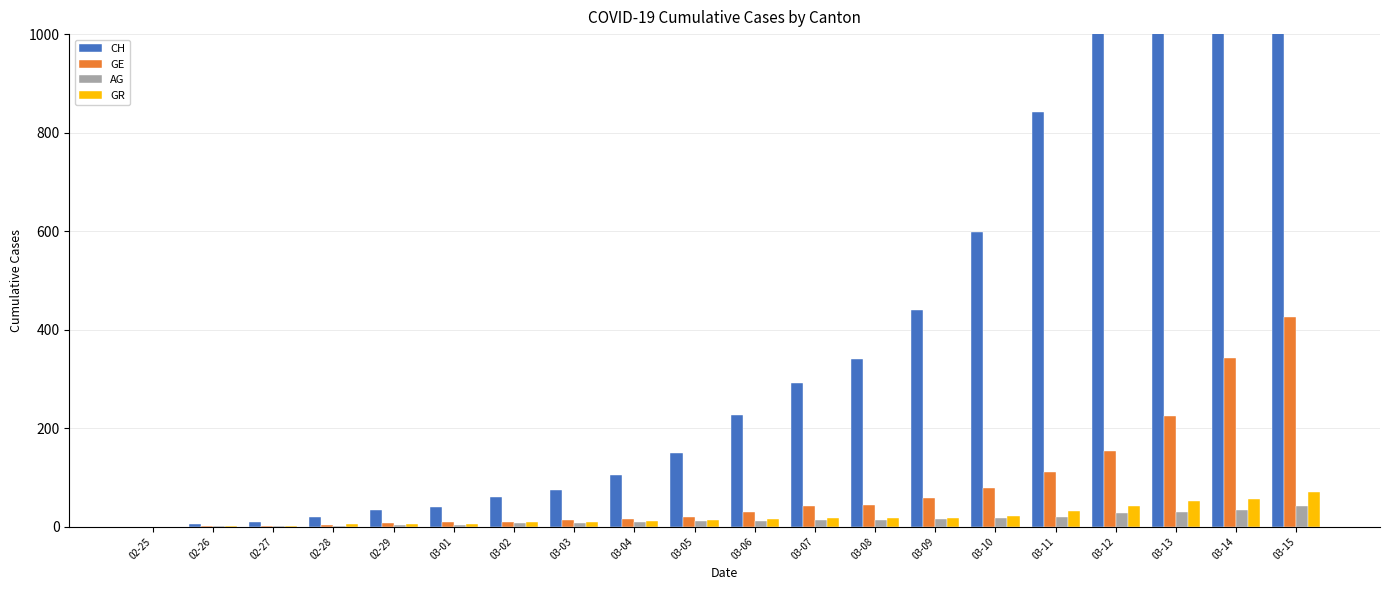

At which label does CH reach its minimum?

02-25